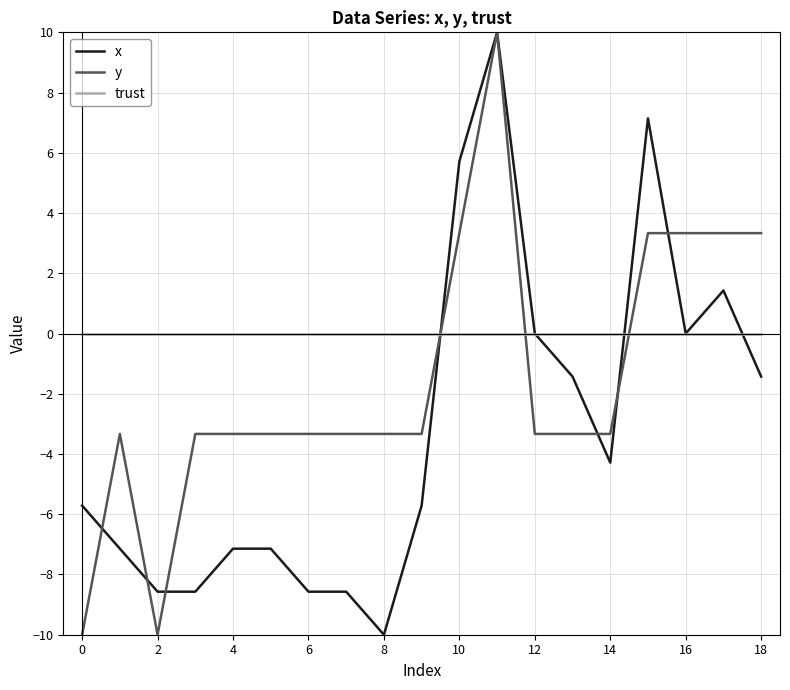

What is the smallest value displayed?

-10.0